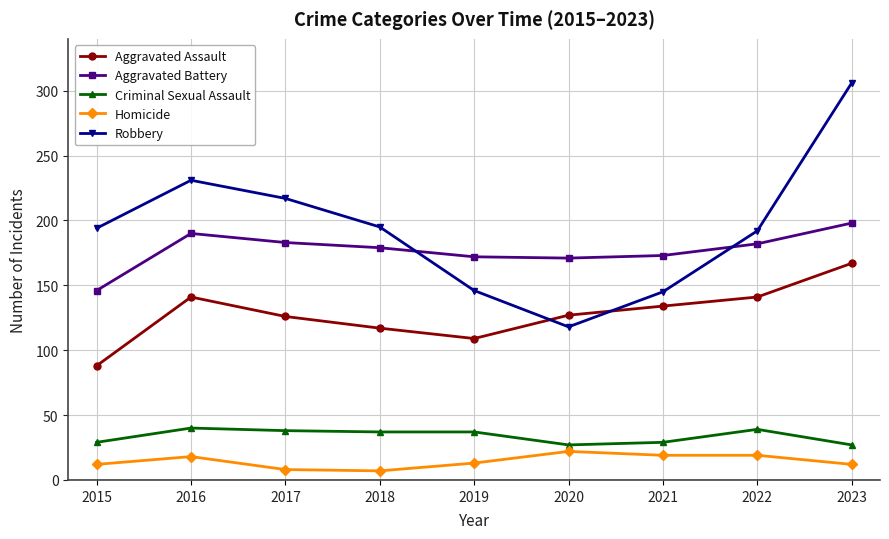

The value of Criminal Sexual Assault at 2020 is 27. True or false?

True